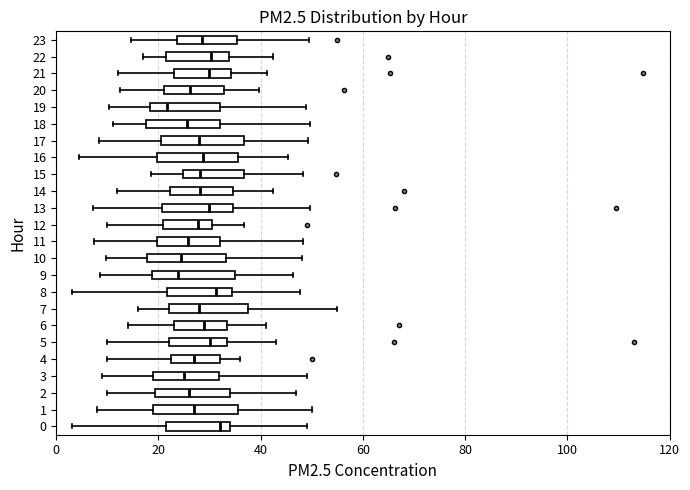

Which box's median line is the furthest to the left?

19